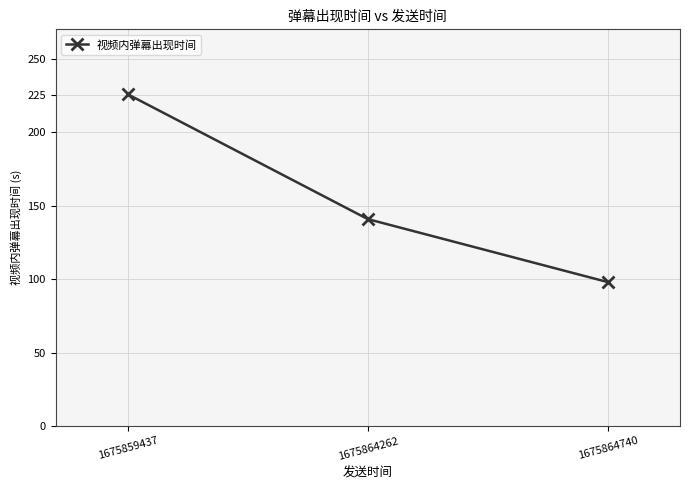

List the labels in order of value, largest first.

1675859437, 1675864262, 1675864740